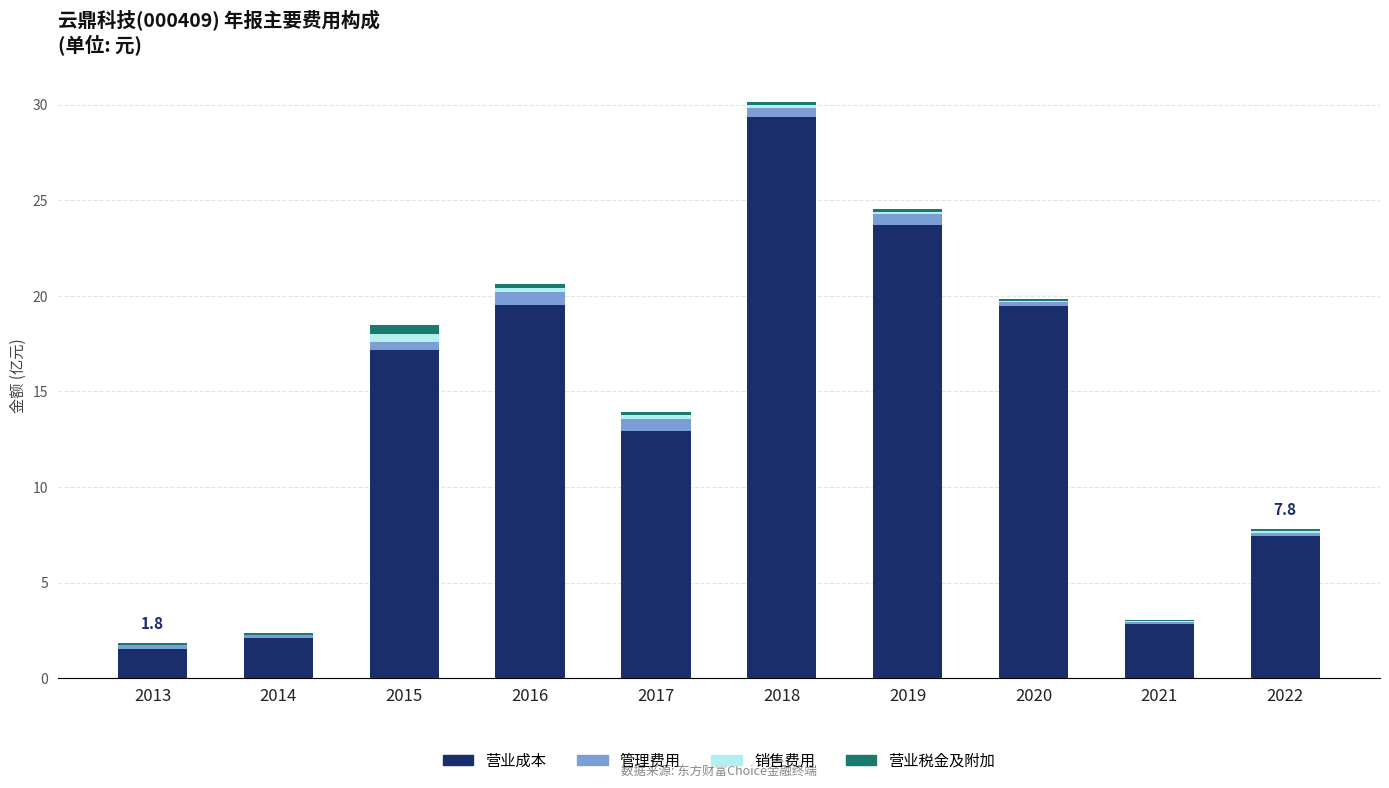

What are all the series names shown in the legend?

营业成本, 管理费用, 销售费用, 营业税金及附加